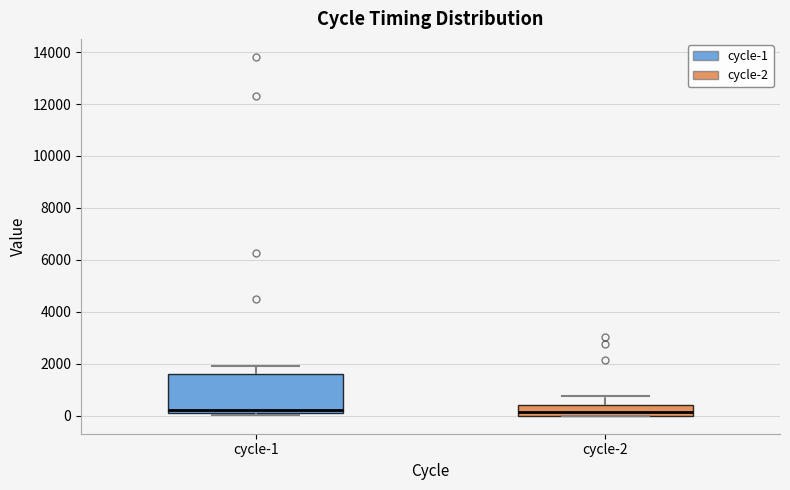

Where is the lower edge of the box for cycle-1 on the y-axis? The values are not printed on the chart, so give them approximately, as read against the axis.

200